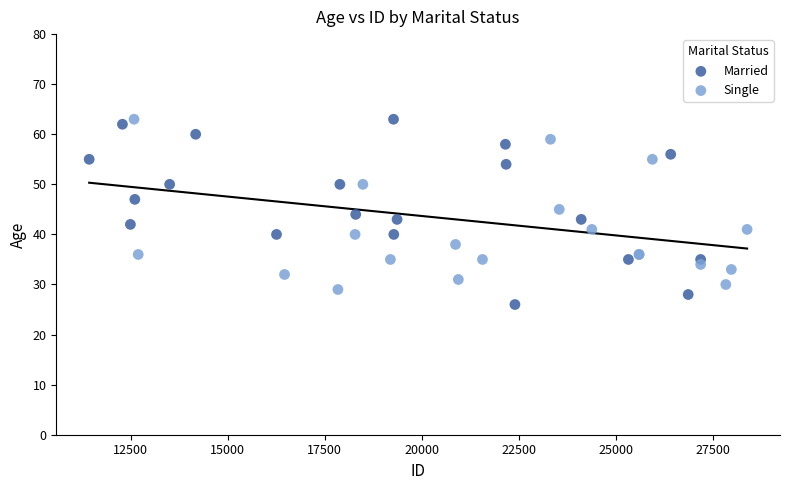

Which series has the widest spread of Y values?

Married